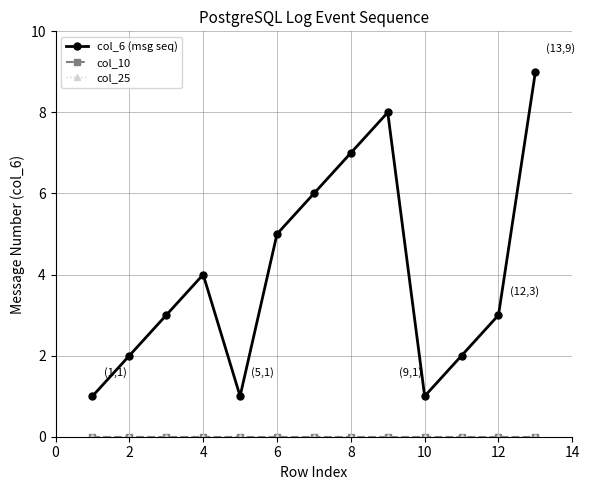

Does the chart have visible grid lines?

Yes